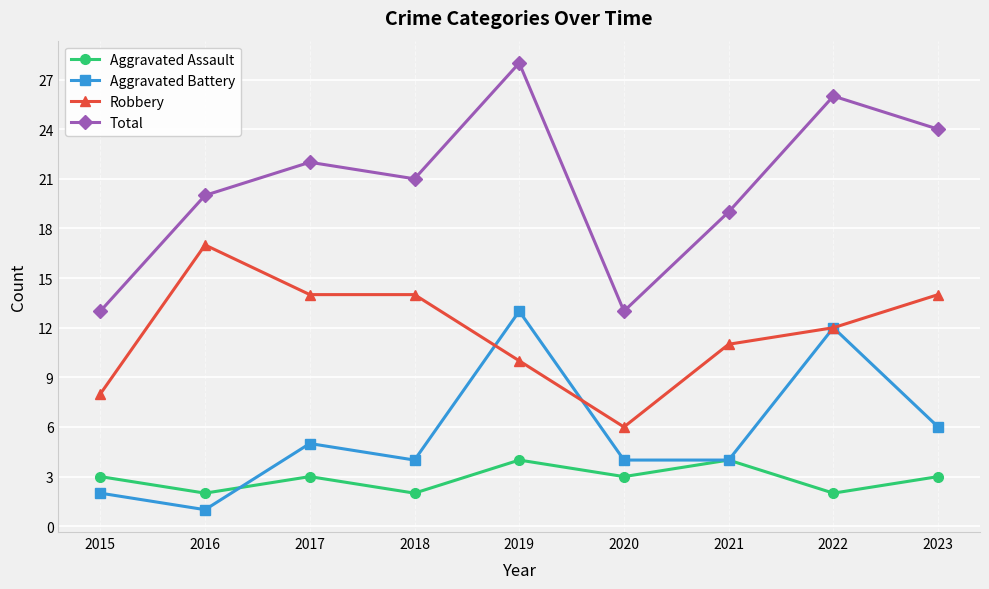

Is the value of Total at 2020 greater than the value of Aggravated Assault at 2018?

Yes